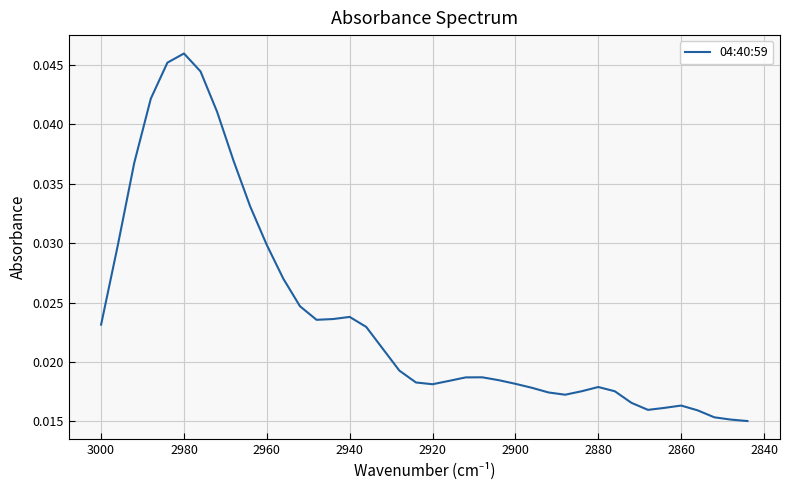

How many interior local peaks (higher than both neighbors) does the data have?

5